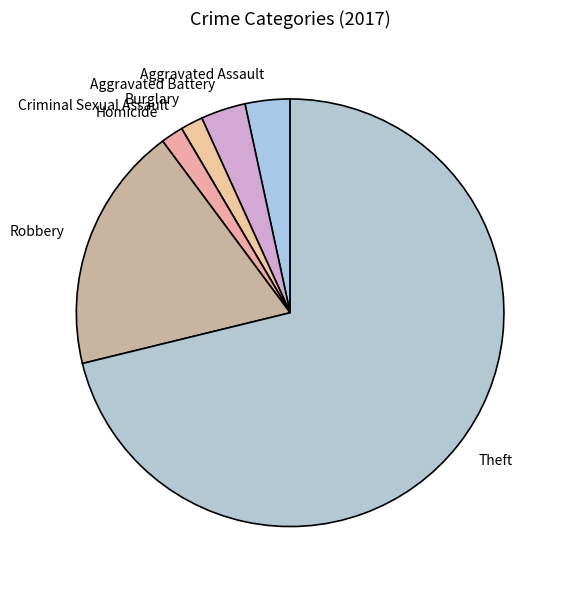

What is the ratio of the value at Aggravated Assault to the value at Burglary?

2.0